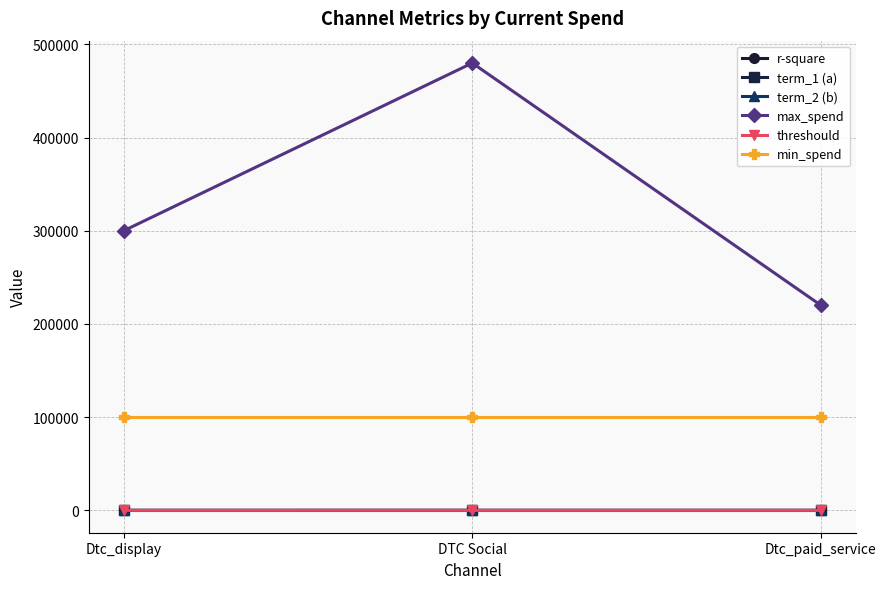

The value of min_spend at Dtc_paid_service is 100000.0. True or false?

True